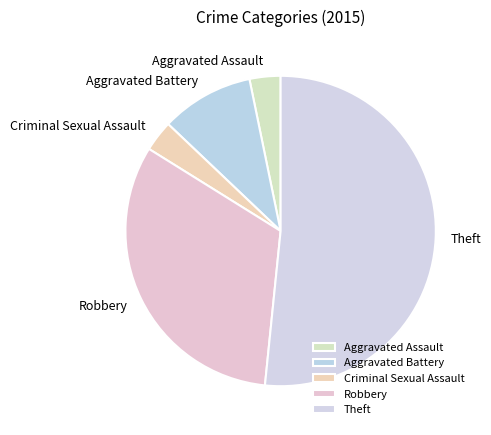

What is the largest slice in the pie chart?

Theft